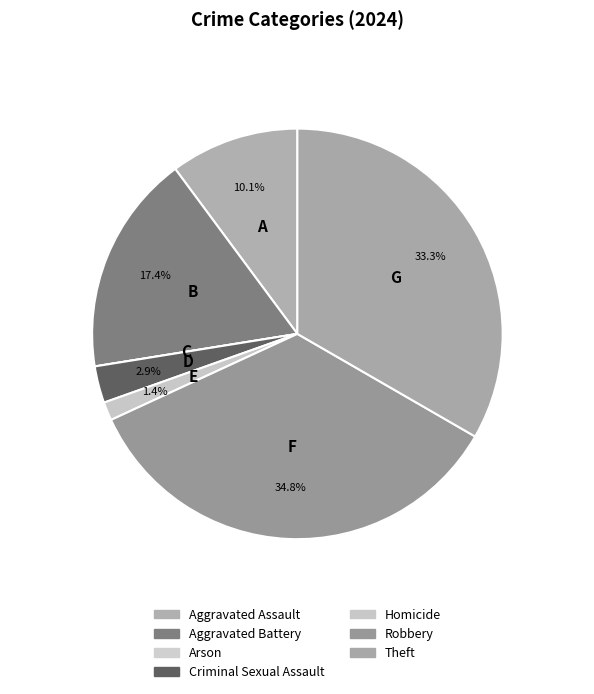

What is the change in value from Aggravated Battery to Theft?

+11